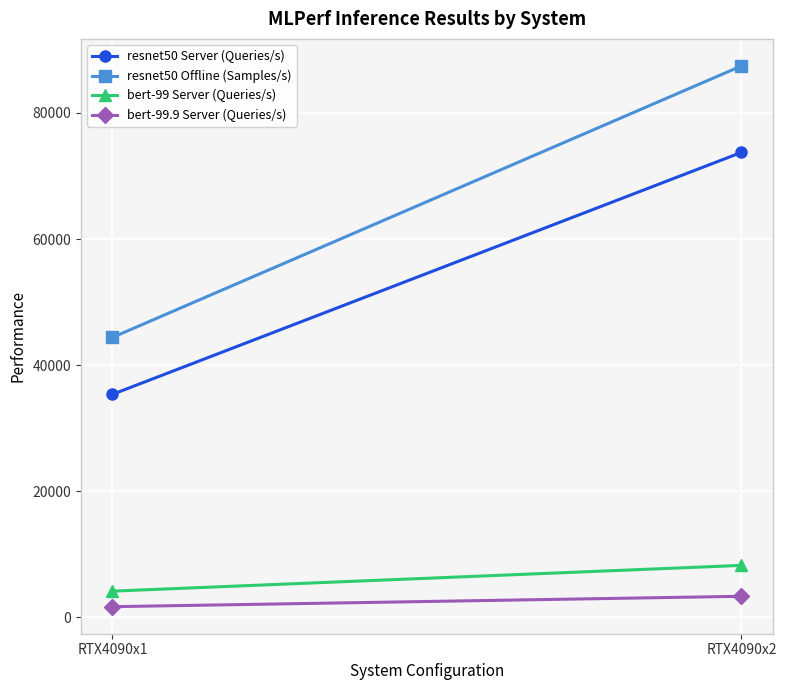

Which series has the largest total across all categories?

resnet50 Offline (Samples/s)